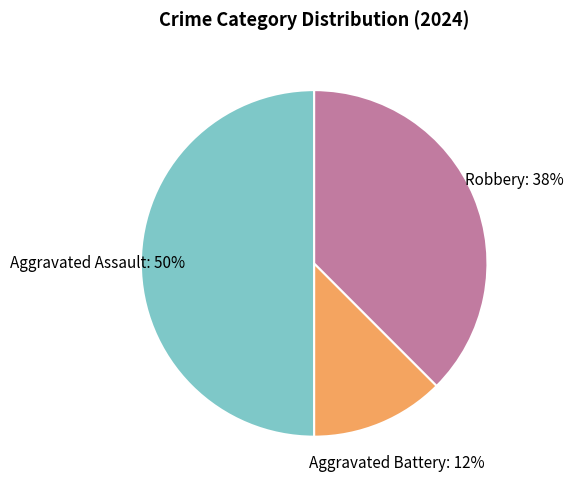

To the nearest percent, what is the average slice percentage?

33%